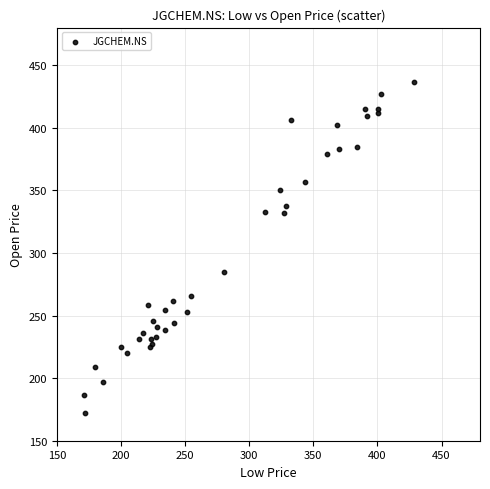

What Y value in the scatter plot is closest to 304?

285.0